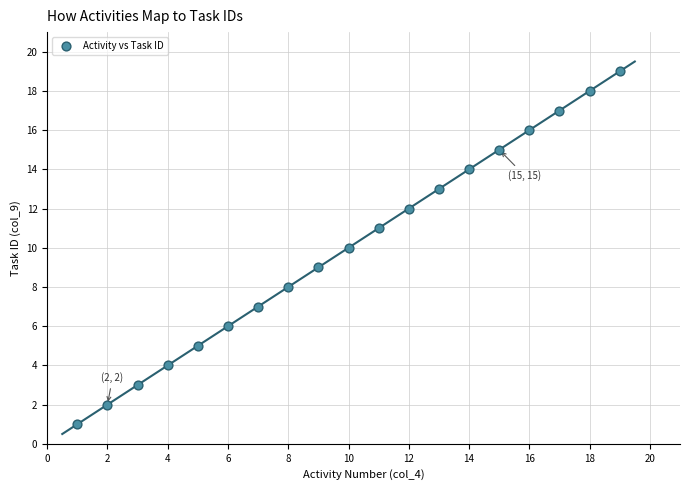

What is the range of X values (max minus min)?

18